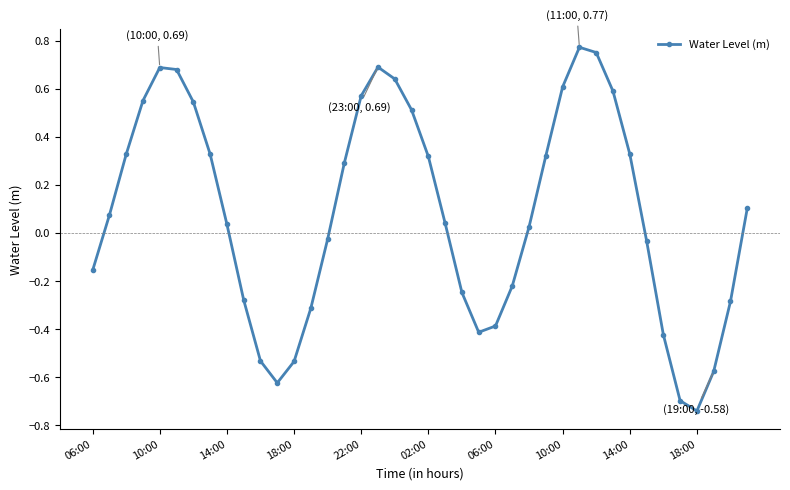

How many points are higher than both their immediate neighbors (excluding endpoints)?

3